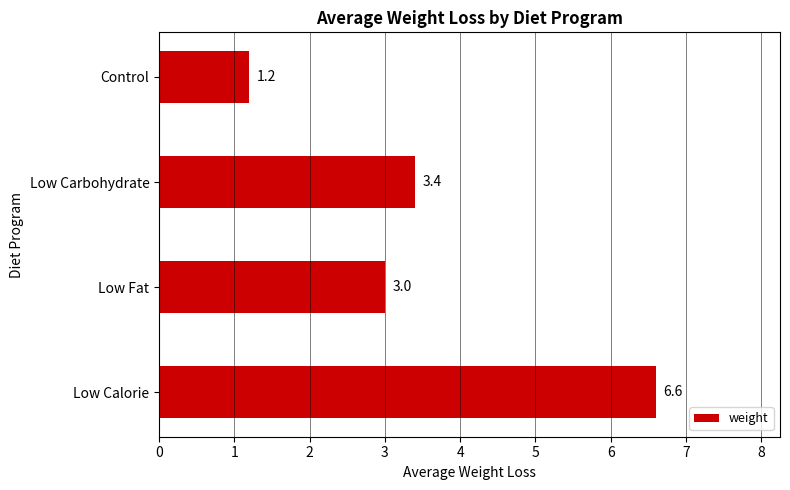

Between Low Fat and Low Carbohydrate, which is larger?

Low Carbohydrate